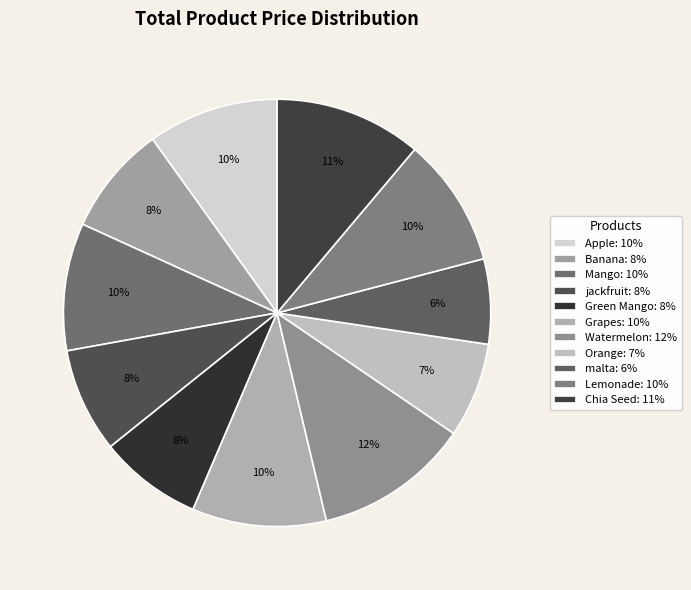

True or false: malta accounts for 6% of the total.

True